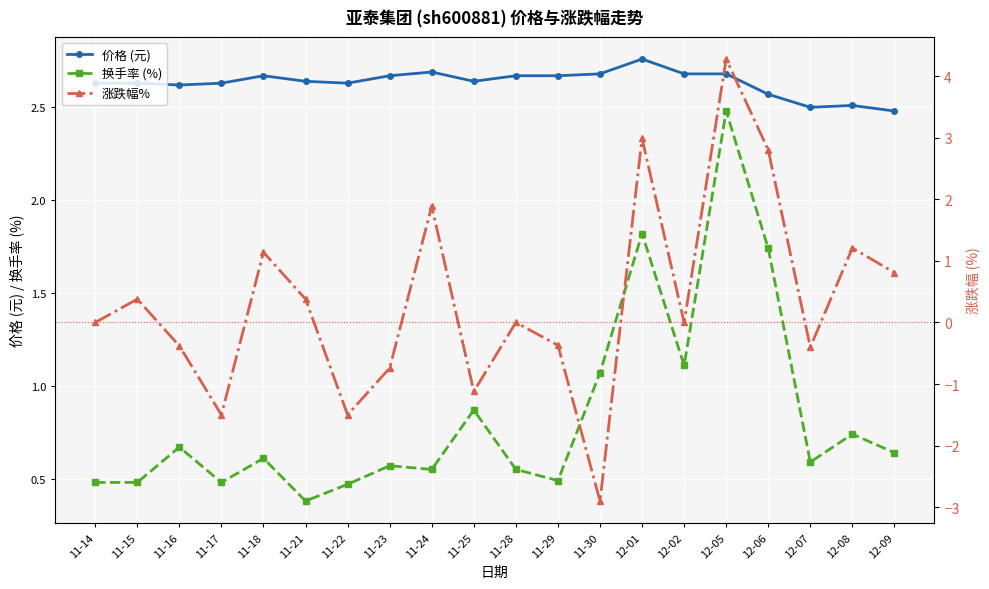

What is the value of the 换手率 (%) point at the 16th from the left?

2.5